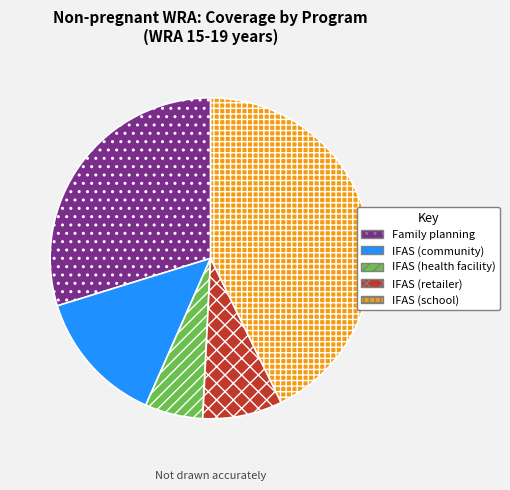

Does any single category account for the majority?

No